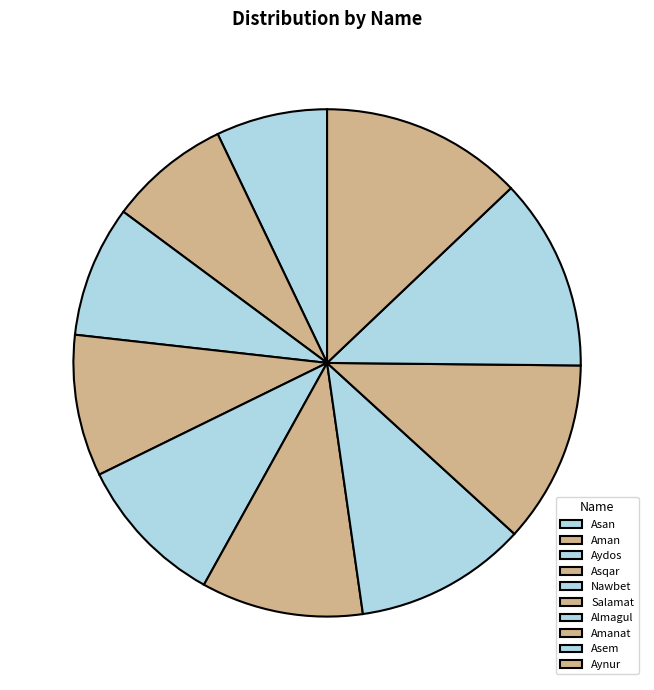

To the nearest percent, what is the average slice percentage?

10%